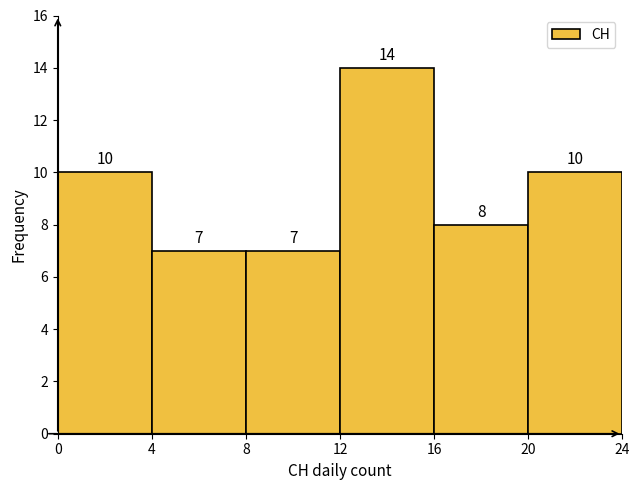

Reading left to right, transcribe this chart: for each bar, give the range it covers on the x-axis and its height.

0 to 4: 10
4 to 8: 7
8 to 12: 7
12 to 16: 14
16 to 20: 8
20 to 24: 10